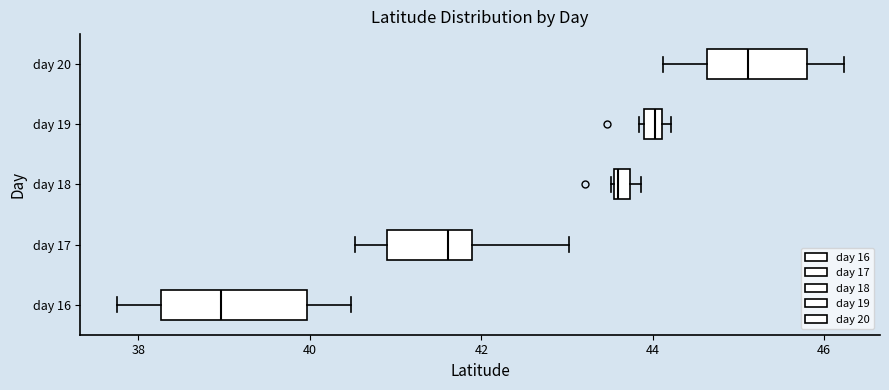

Which box is the widest, from its left edge to its right edge?

day 16